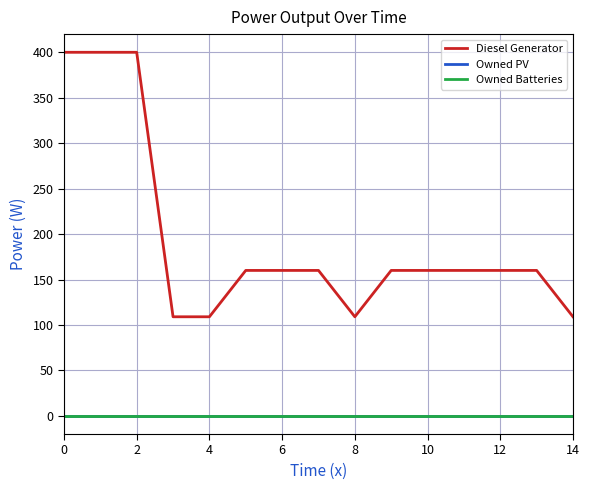

In Diesel Generator, how many points are lower than both neighbors (excluding endpoints)?

1